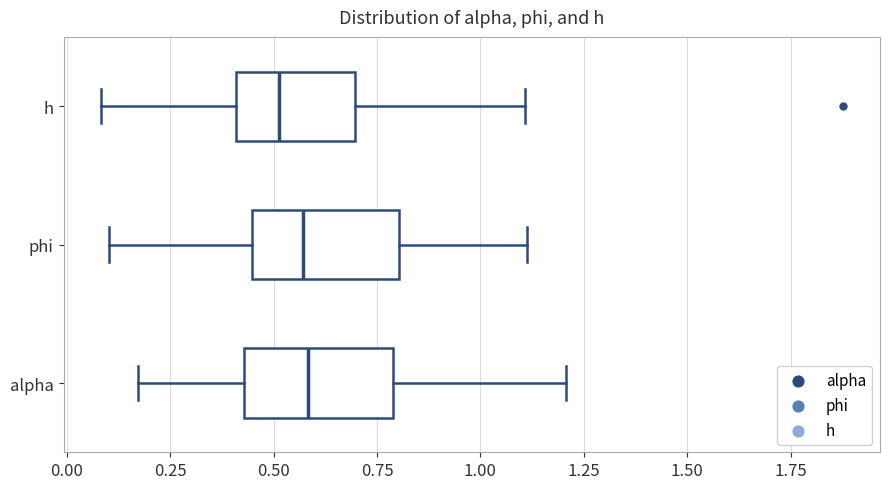

Reading bottom to top, read every box against the x-axis: the position of its median line, the range the box covers, and the ends of its whiskers. The values are not printed on the chart, so give them approximately, as read against the axis.

alpha: median 0.60, box 0.45 to 0.80, whiskers 0.15 to 1.20
phi: median 0.55, box 0.45 to 0.80, whiskers 0.10 to 1.10
h: median 0.50, box 0.40 to 0.70, whiskers 0.10 to 1.10